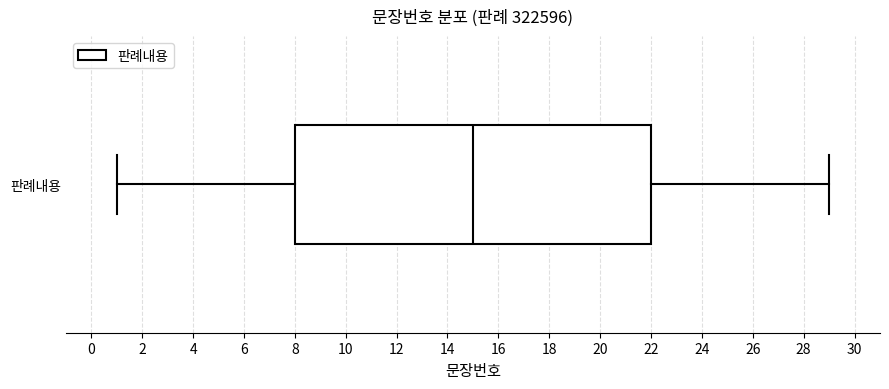

Read this box plot against the x-axis: the position of the median line, the range covered by the box, and the ends of both whiskers. The values are not printed on the chart, so give them approximately, as read against the axis.

median 15, box 8 to 22, whiskers 1 to 29